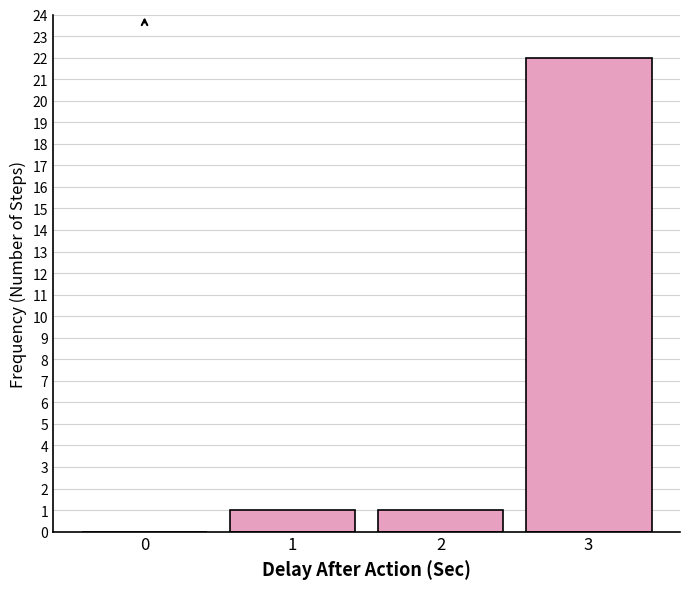

Reading left to right, list all the values displayed in this chart.

0=0	1=1	2=1	3=22